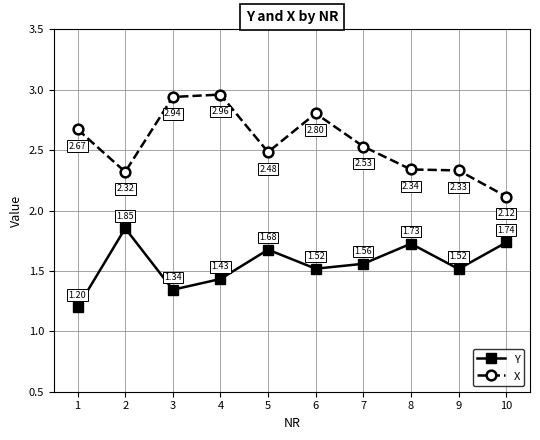

What is the spread (max minus min) of values at 2?

0.5